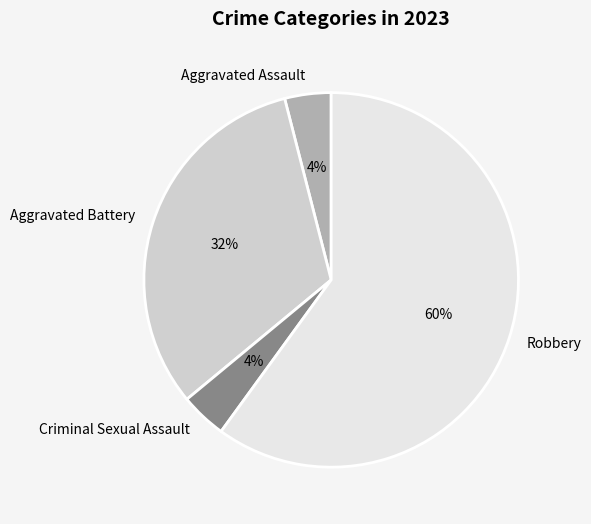

Is Robbery the majority of the pie?

Yes